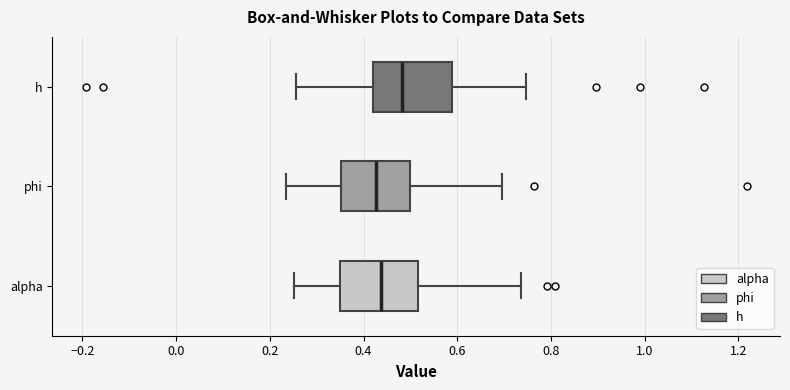

Where is the left edge of the box for phi on the x-axis? The values are not printed on the chart, so give them approximately, as read against the axis.

0.36